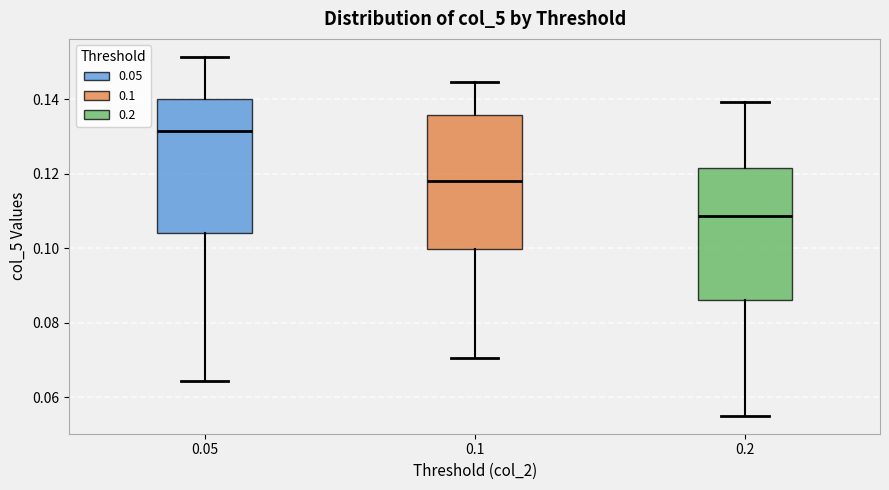

Which box has the highest median line?

0.05